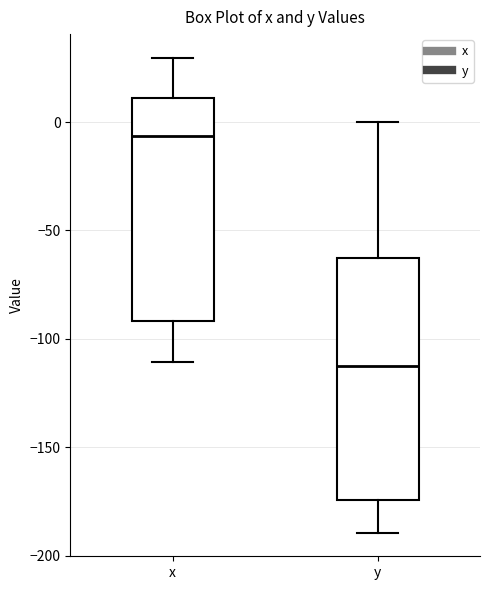

Reading left to right, read every box against the y-axis: the position of its median line, the range the box covers, and the ends of its whiskers. The values are not printed on the chart, so give them approximately, as read against the axis.

x: median -5, box -90 to 10, whiskers -110 to 30
y: median -115, box -175 to -65, whiskers -190 to 0